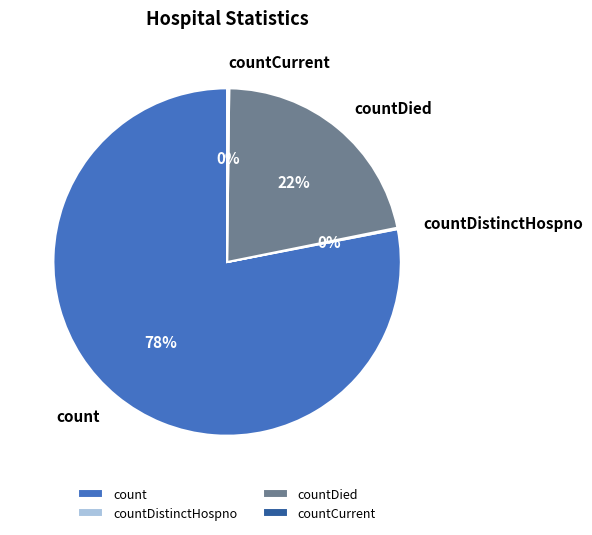

To the nearest percent, what is the difference between the largest and smallest slice percentages?

78%